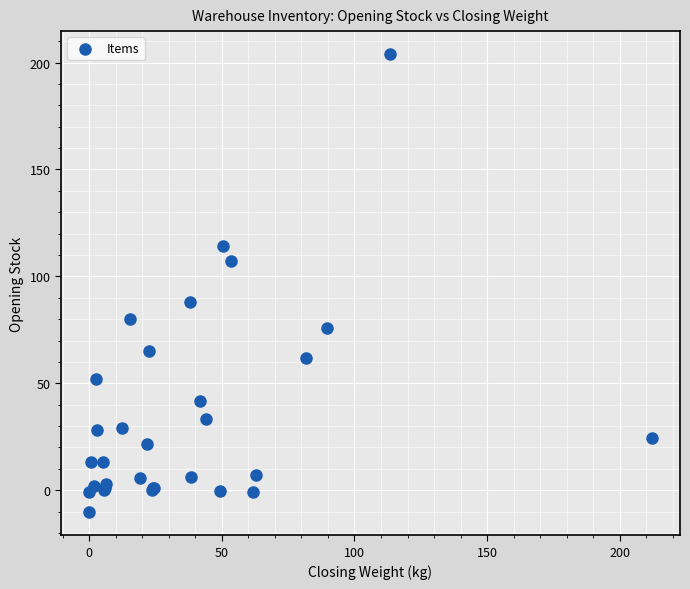

What Y value in the scatter plot is closest to 96?

88.0